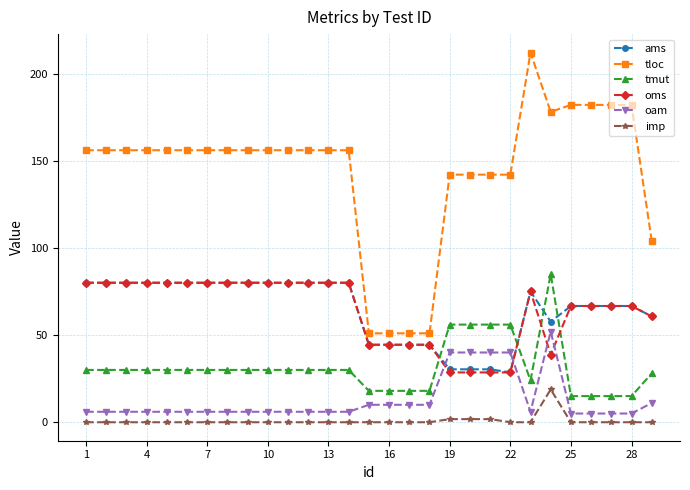

What is the value of the ams point at the 15th from the left?

44.4